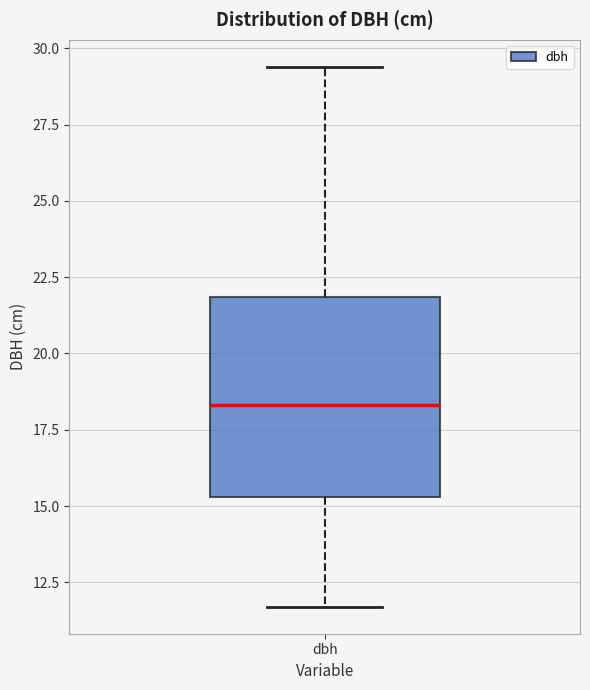

Transcribe this box plot: give where the median line is, the range the box spans, and where the two whiskers end, as read against the y-axis. The values are not printed on the chart, so give them approximately, as read against the axis.

median 18.5, box 15.5 to 22.0, whiskers 11.5 to 29.5